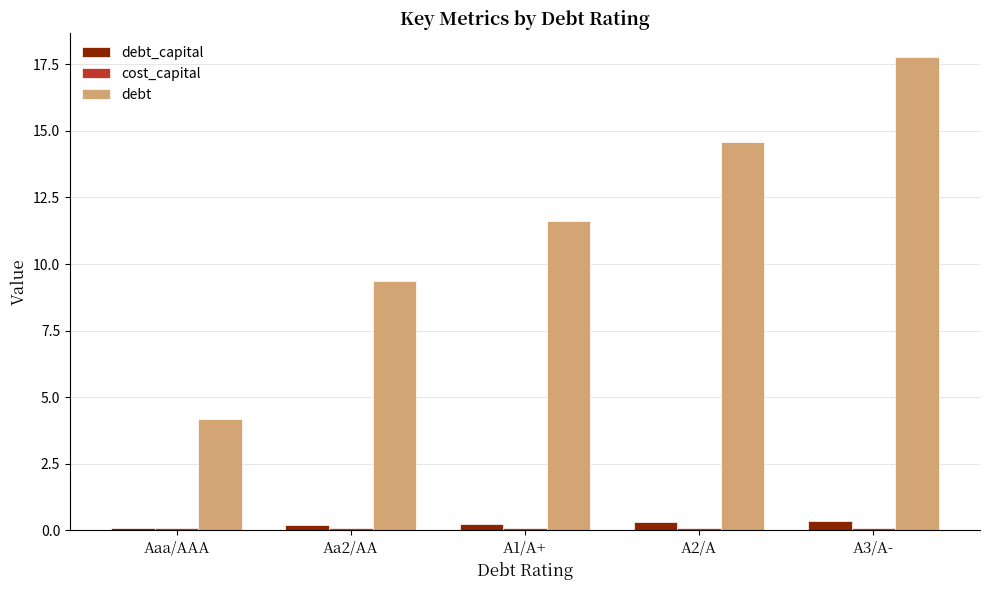

What position from the right is A1/A+?

3